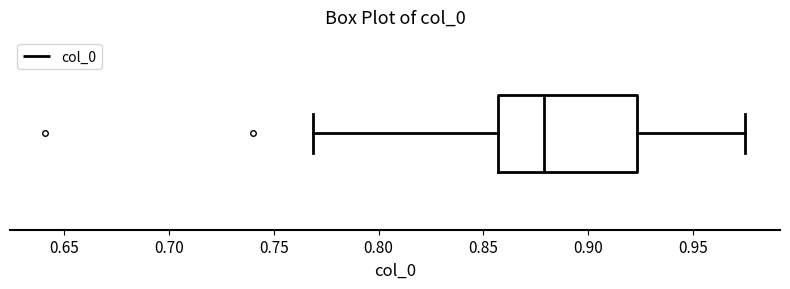

Transcribe this box plot: give where the median line is, the range the box spans, and where the two whiskers end, as read against the x-axis. The values are not printed on the chart, so give them approximately, as read against the axis.

median 0.880, box 0.855 to 0.925, whiskers 0.770 to 0.975